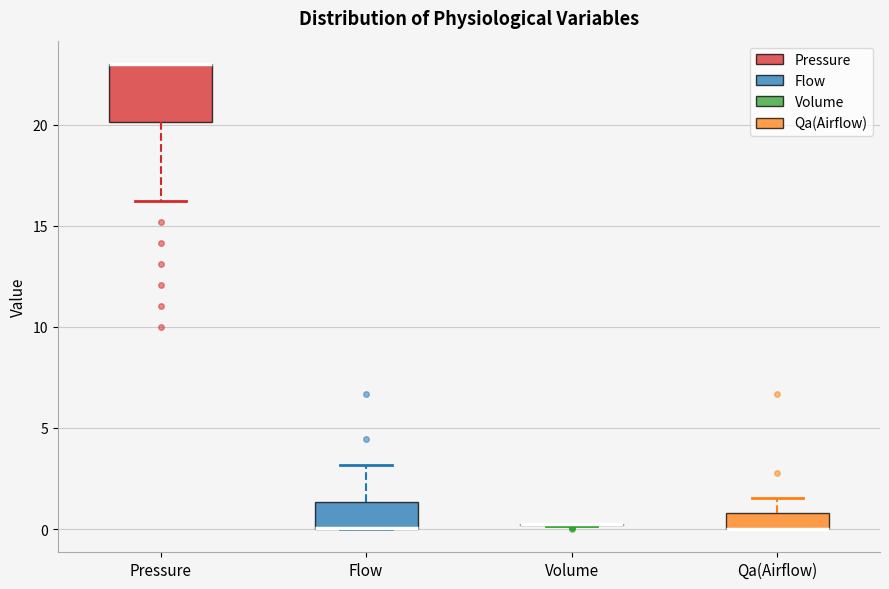

Where is the upper edge of the box for Flow on the y-axis? The values are not printed on the chart, so give them approximately, as read against the axis.

1.5